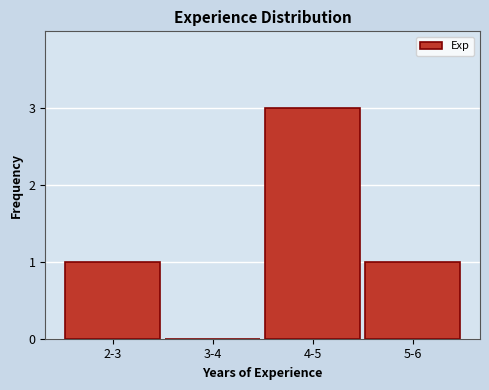

Reading left to right, transcribe all the data shown in this chart.

2-3=1	3-4=0	4-5=3	5-6=1